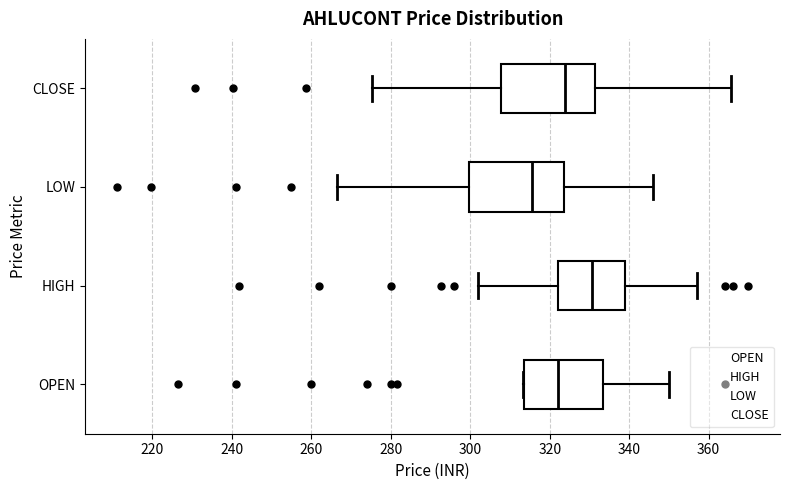

Reading bottom to top, transcribe this box plot: for each box, give where its median line is, the range the box spans, and where its two whiskers end, as read against the x-axis. The values are not printed on the chart, so give them approximately, as read against the axis.

OPEN: median 322, box 314 to 334, whiskers 314 to 350
HIGH: median 330, box 322 to 338, whiskers 302 to 358
LOW: median 316, box 300 to 324, whiskers 266 to 346
CLOSE: median 324, box 308 to 332, whiskers 276 to 366